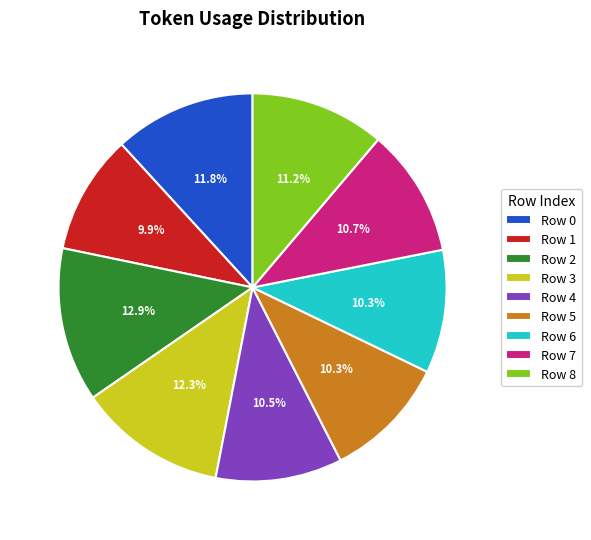

Which has a higher value, Row 2 or Row 8?

Row 2